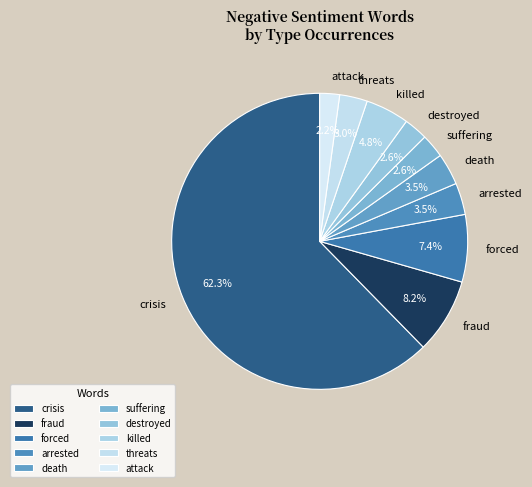

Is the sum of forced and suffering greater than half?

No